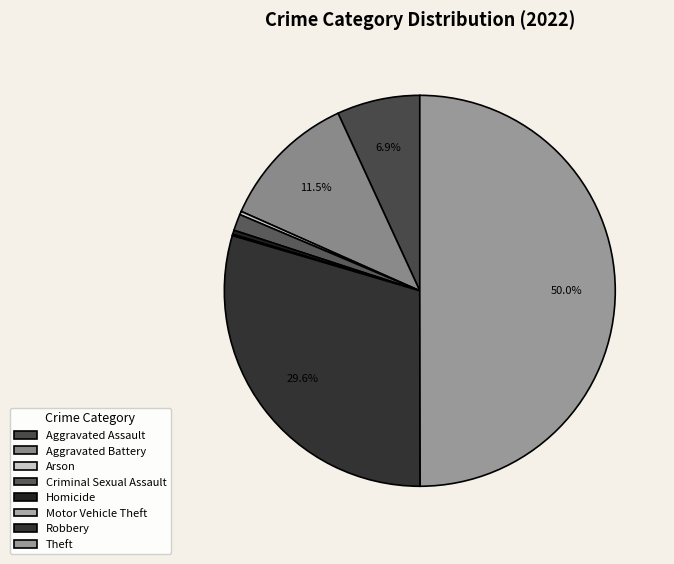

To the nearest percent, what is the difference between the largest and smallest slice percentages?

50%